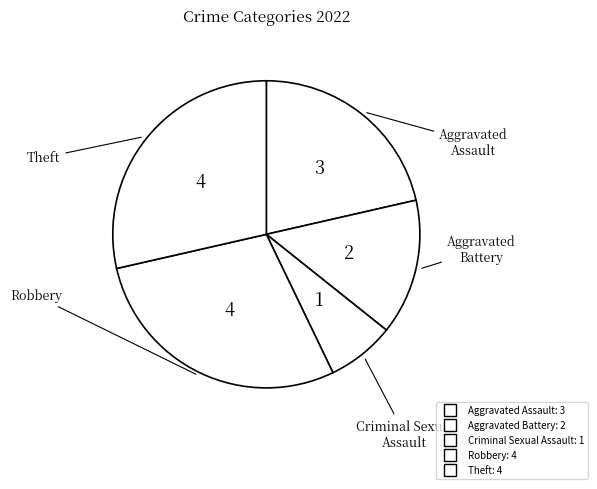

Count the number of slices in the pie.

5